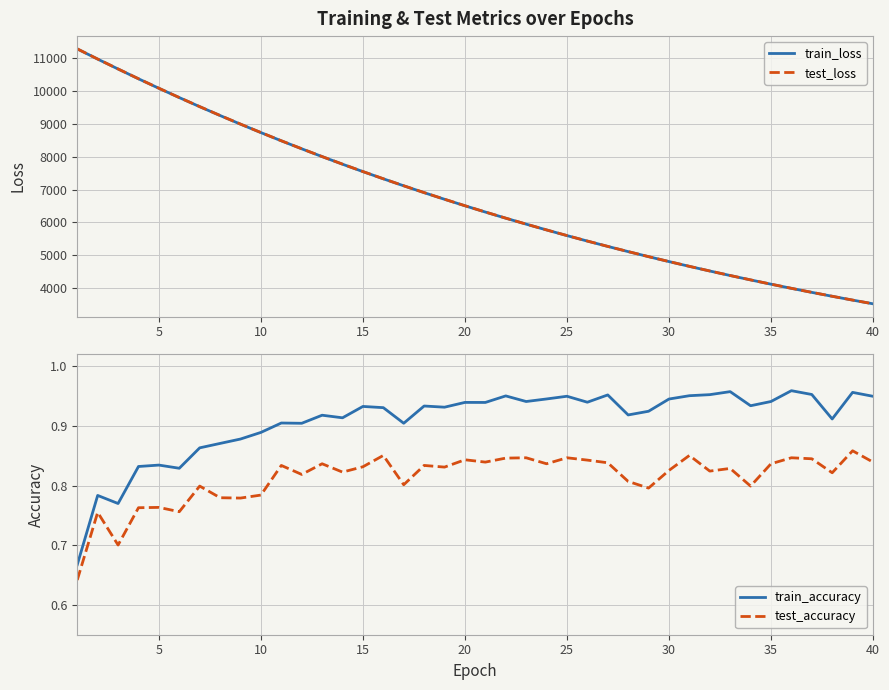

How many interior local valleys does the train_accuracy series have?

12